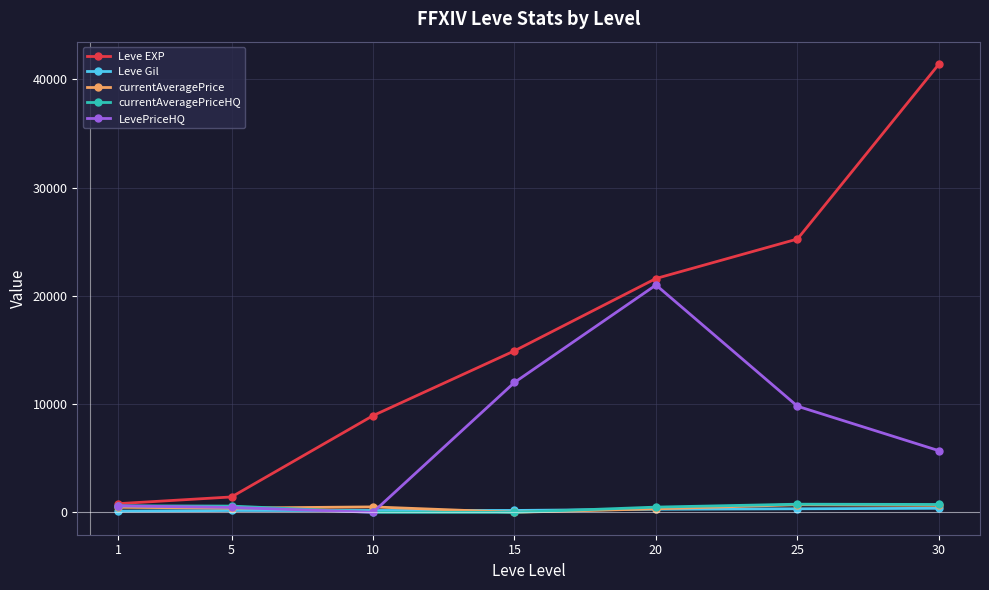

True or false: Leve EXP has more than 0 points higher than both neighbors.

False